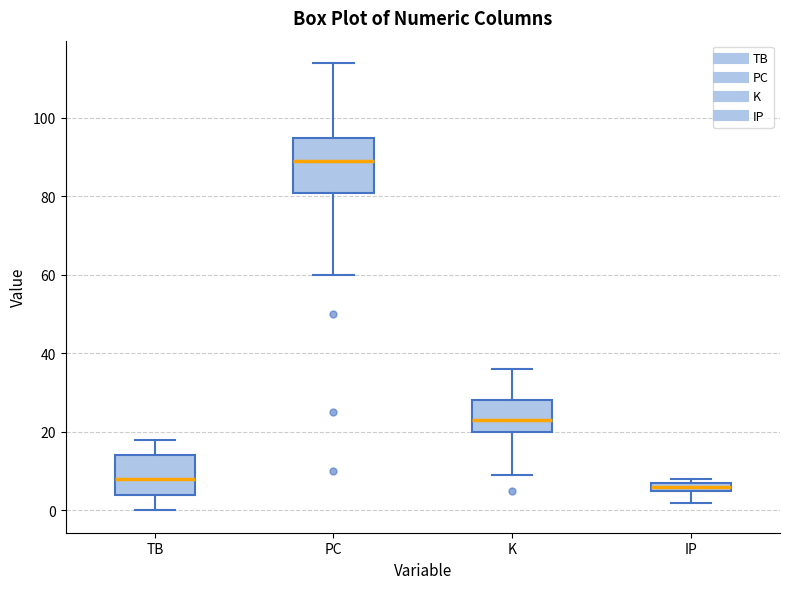

Which box is the tallest, from its lower edge to its upper edge?

PC